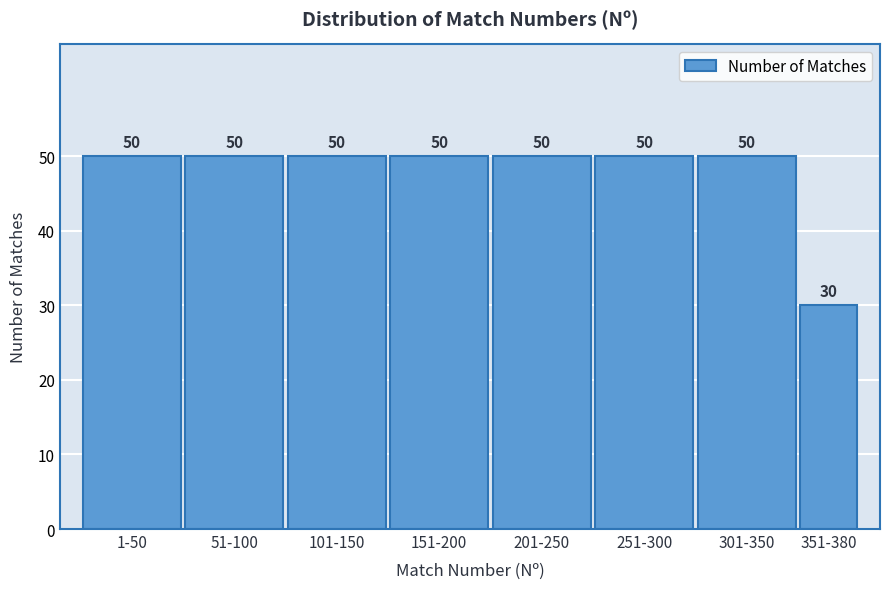

Reading left to right, transcribe all the data shown in this chart.

1-50=50	51-100=50	101-150=50	151-200=50	201-250=50	251-300=50	301-350=50	351-380=30